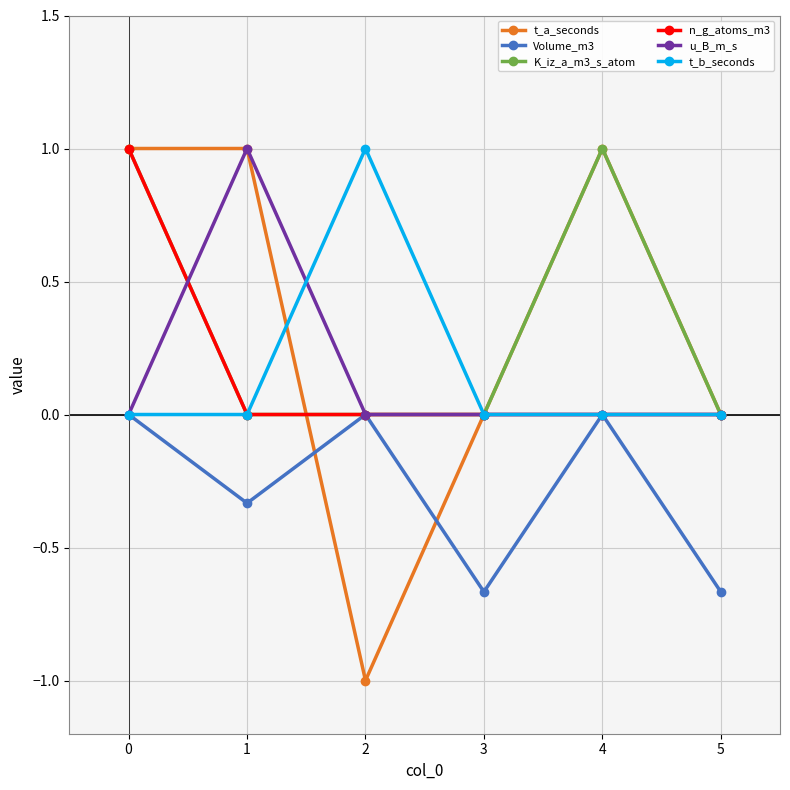

Does the chart display data point markers on the line(s)?

Yes